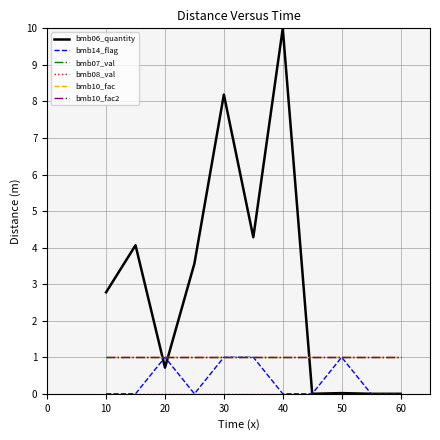

What is the sum of all bmb10_fac values?

11.0